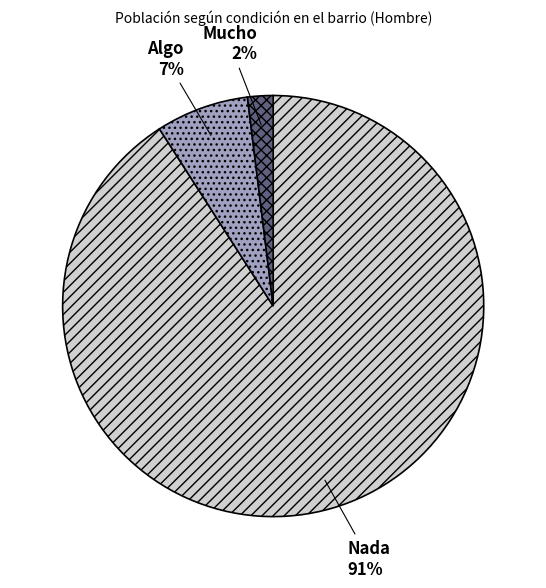

To the nearest percent, what is the average slice percentage?

33%